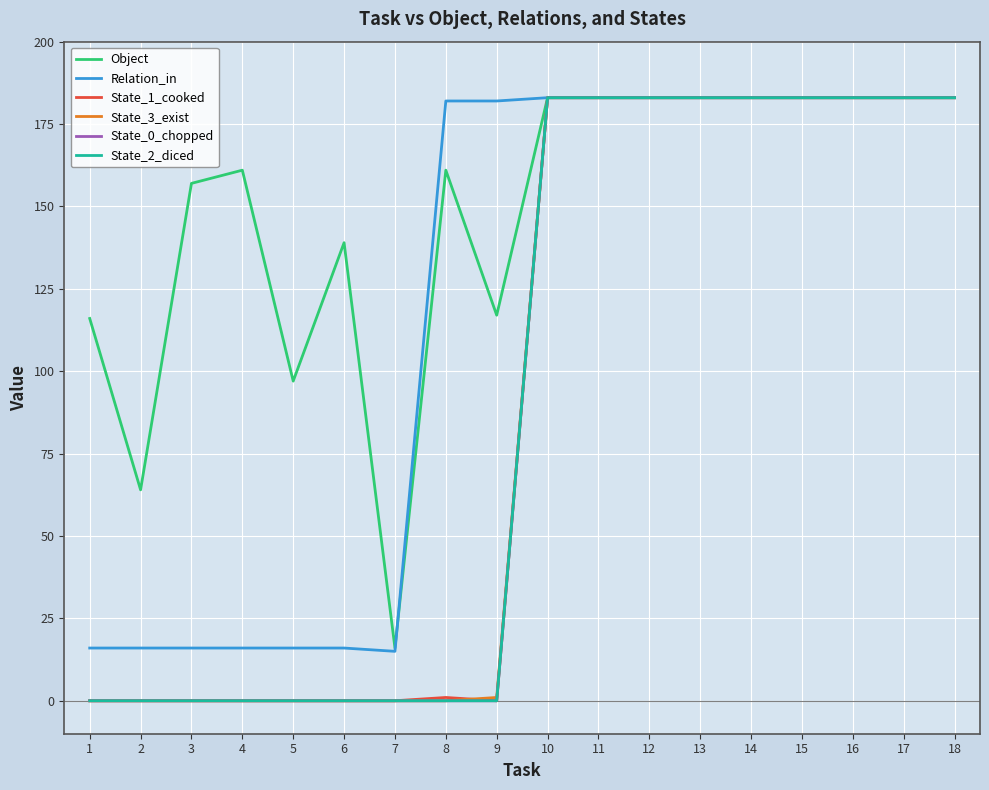

Is this an area chart (filled region under the line)?

No